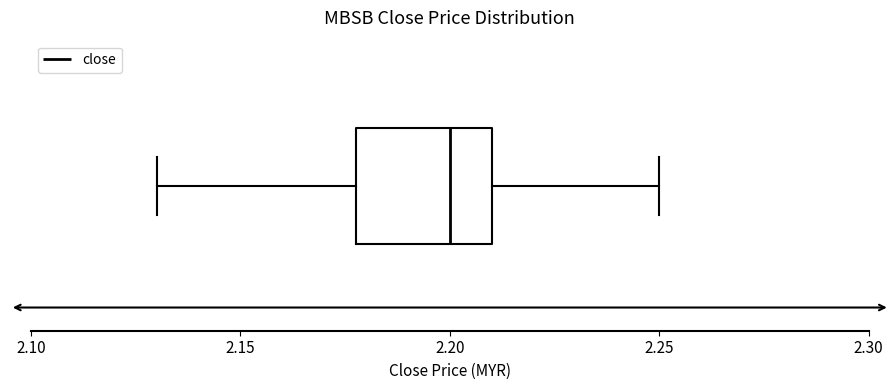

Where does the left whisker of the box end on the x-axis? The values are not printed on the chart, so give them approximately, as read against the axis.

2.13